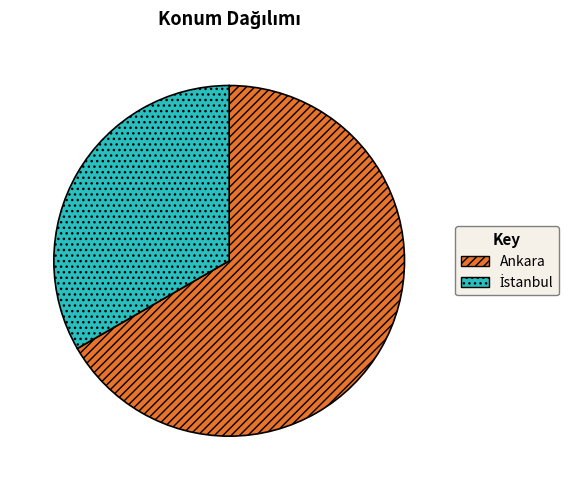

What is the largest slice in the pie chart?

Ankara